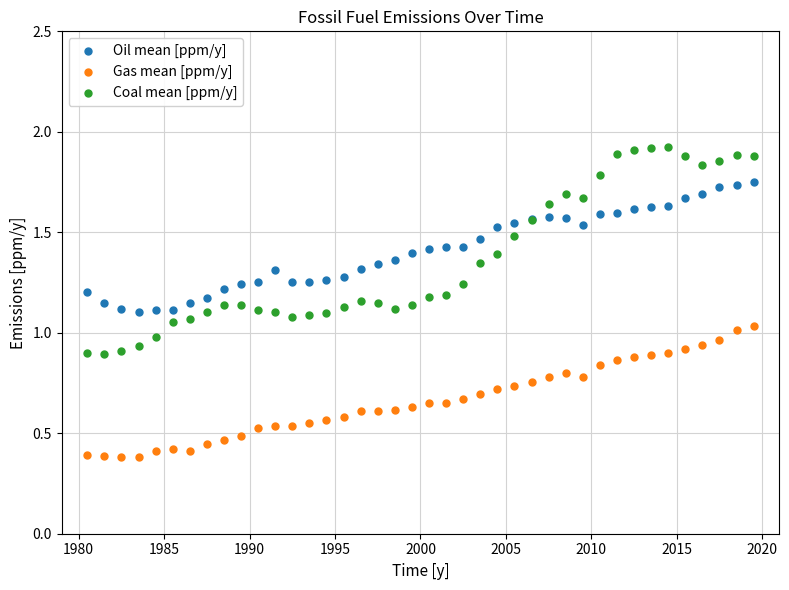

Which series has the widest spread of Y values?

Coal mean [ppm/y]